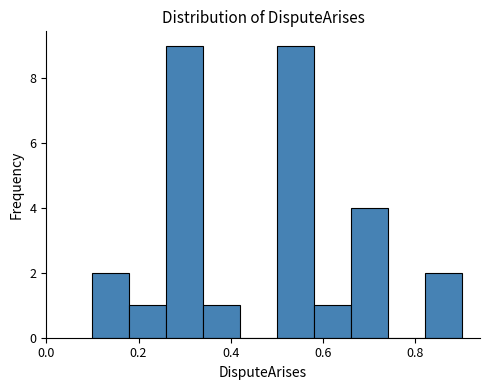

Reading left to right, list every bar in this chart as the range it spans on the x-axis followed by its height. The values are not printed on the chart, so give them approximately, as read against the axis.

0.10 to 0.18: 2
0.18 to 0.26: 1
0.26 to 0.34: 9
0.34 to 0.42: 1
0.42 to 0.50: 0
0.50 to 0.58: 9
0.58 to 0.66: 1
0.66 to 0.74: 4
0.74 to 0.82: 0
0.82 to 0.90: 2